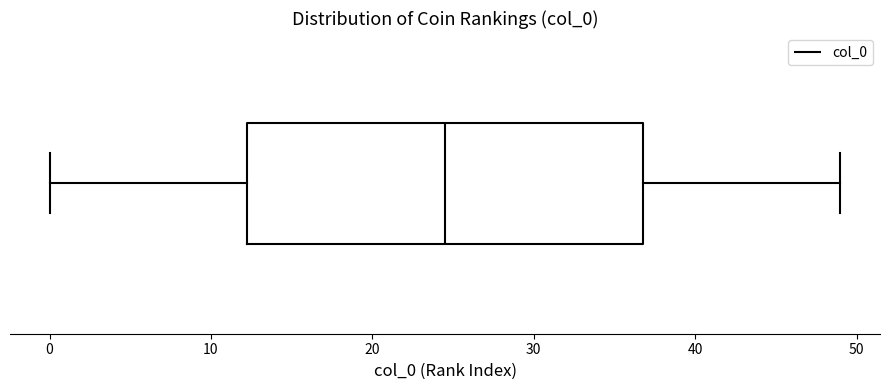

Read this box plot against the x-axis: the position of the median line, the range covered by the box, and the ends of both whiskers. The values are not printed on the chart, so give them approximately, as read against the axis.

median 25, box 12 to 37, whiskers 0 to 49